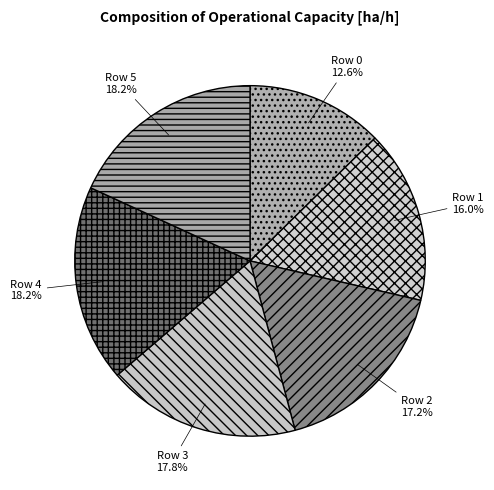

What is the smallest slice in the pie chart?

Row 0